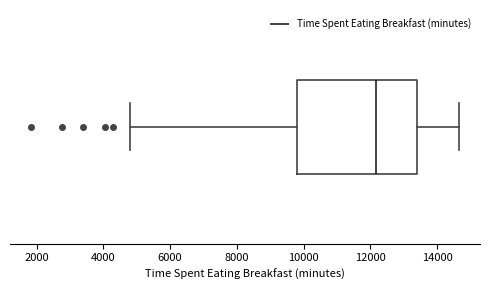

Read this box plot against the x-axis: the position of the median line, the range covered by the box, and the ends of both whiskers. The values are not printed on the chart, so give them approximately, as read against the axis.

median 12200, box 9800 to 13400, whiskers 4800 to 14600